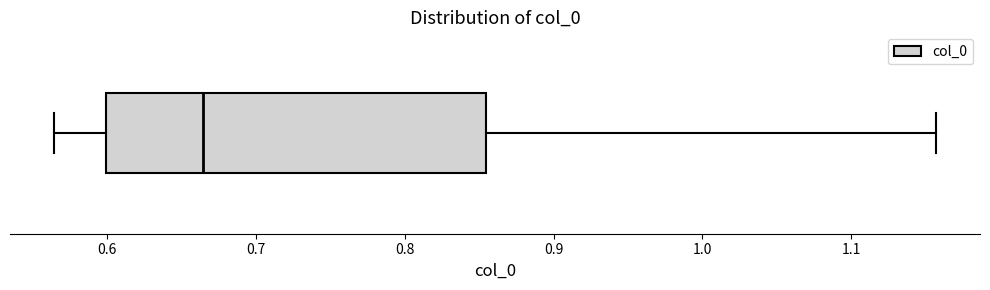

Read this box plot against the x-axis: the position of the median line, the range covered by the box, and the ends of both whiskers. The values are not printed on the chart, so give them approximately, as read against the axis.

median 0.66, box 0.60 to 0.85, whiskers 0.56 to 1.16